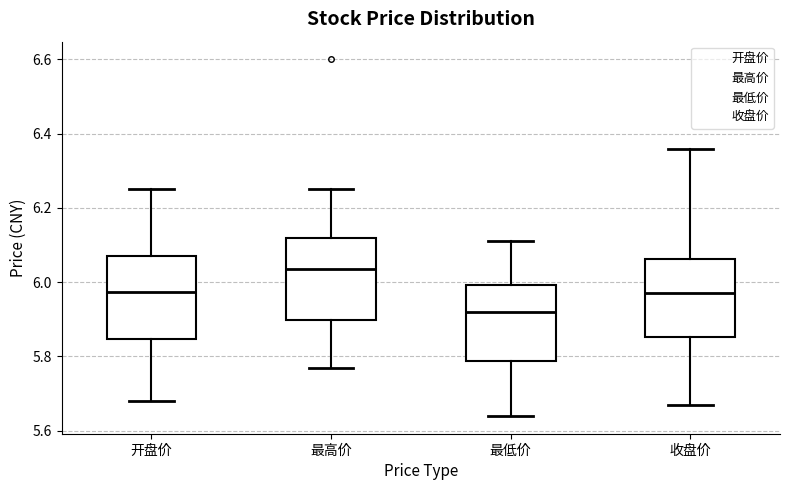

Reading left to right, read every box against the y-axis: the position of its median line, the range the box covers, and the ends of its whiskers. The values are not printed on the chart, so give them approximately, as read against the axis.

开盘价: median 5.98, box 5.84 to 6.08, whiskers 5.68 to 6.26
最高价: median 6.04, box 5.90 to 6.12, whiskers 5.78 to 6.26
最低价: median 5.92, box 5.78 to 6.00, whiskers 5.64 to 6.12
收盘价: median 5.98, box 5.86 to 6.06, whiskers 5.68 to 6.36